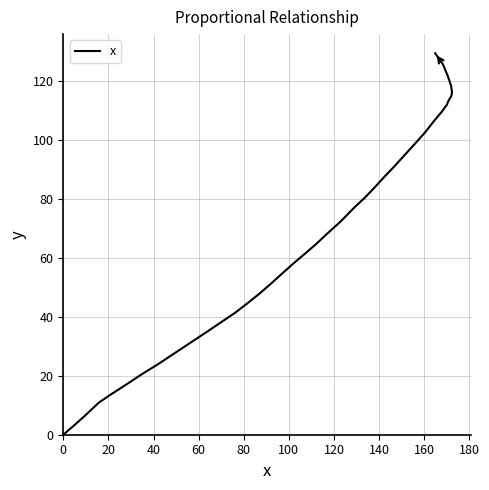

What is the difference between the maximum and minimum values?

129.3